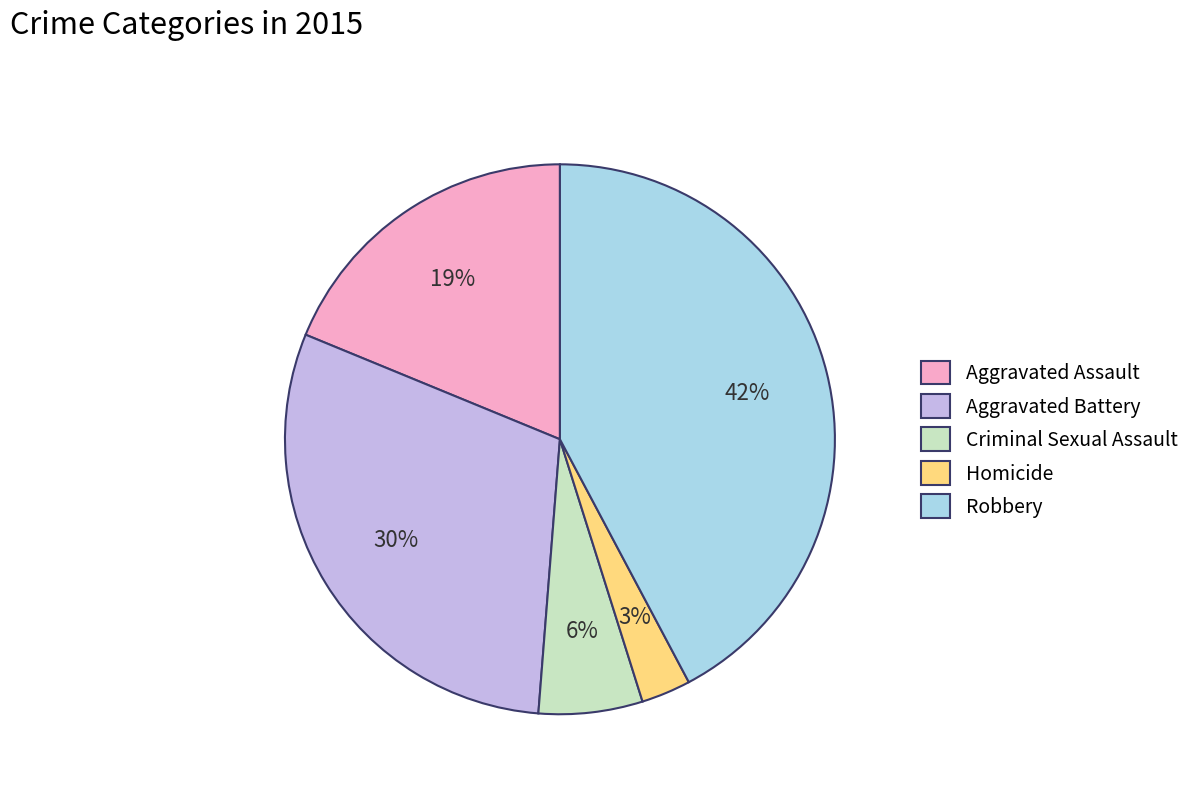

How many segments does this pie chart have?

5